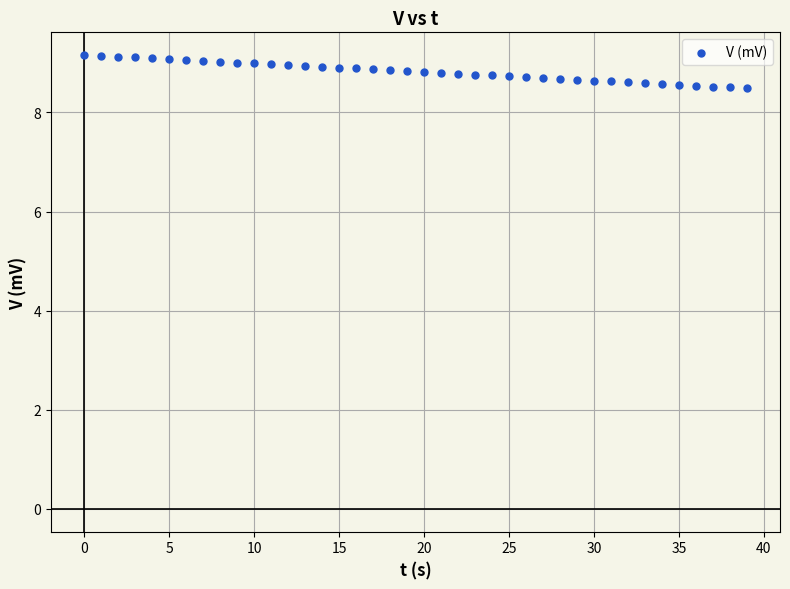

What is the range of Y values (max minus min)?

0.7